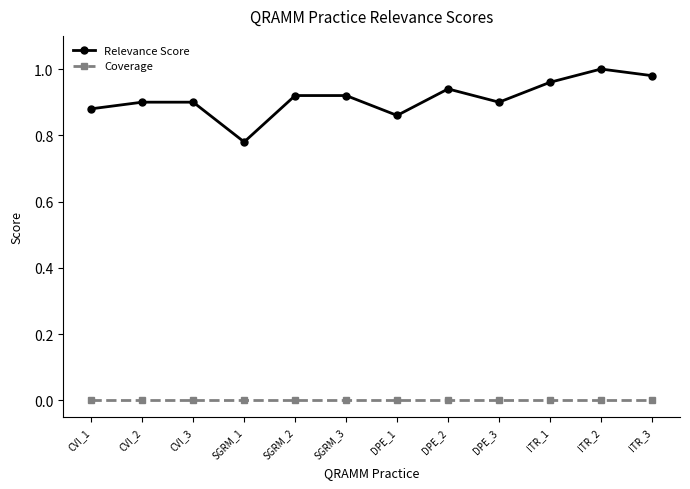

Which series changed the most between CVI_3 and DPE_1?

Relevance Score